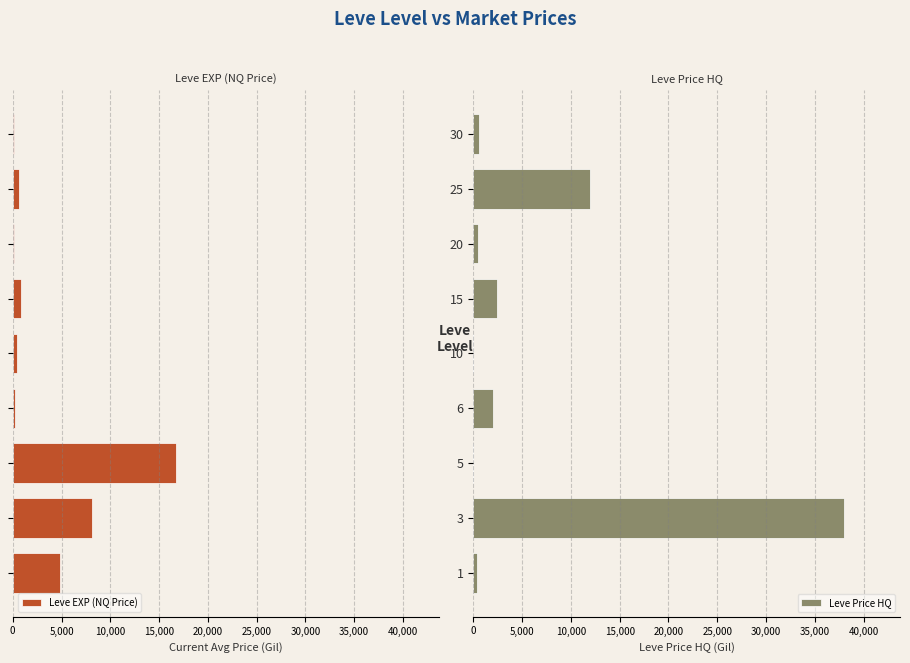

What is the maximum value shown in the chart?

38034